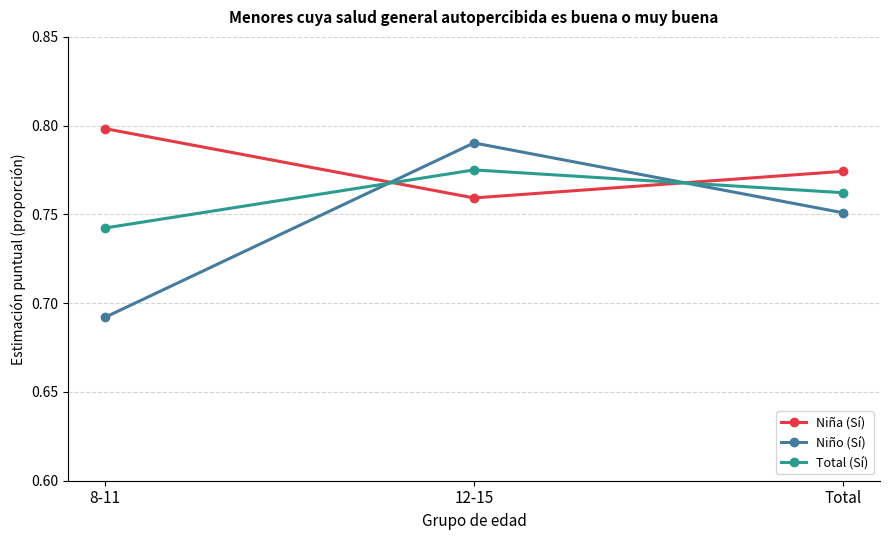

List the labels in order of Total (Sí) value, largest first.

12-15, Total, 8-11